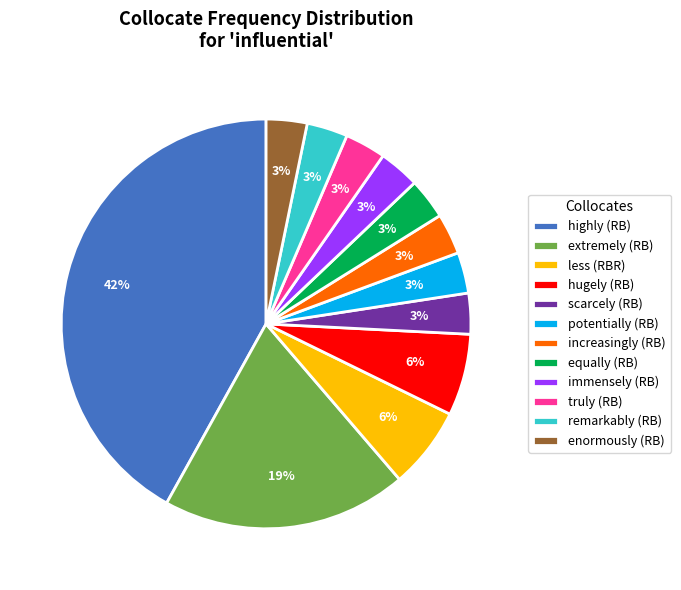

Is immensely (RB) the majority of the pie?

No